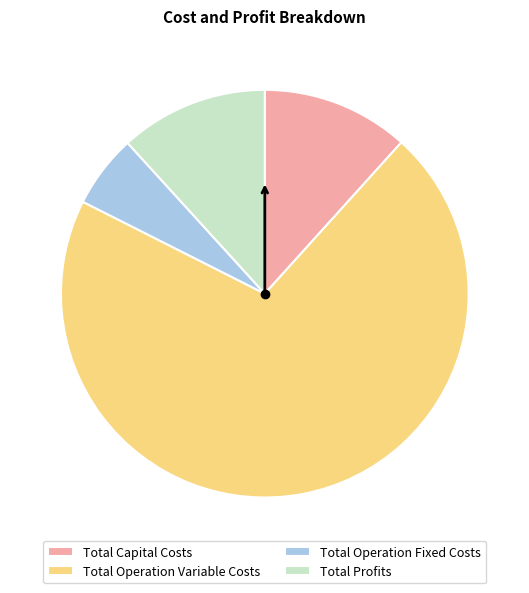

Which slice is the smallest?

Total Operation Fixed Costs